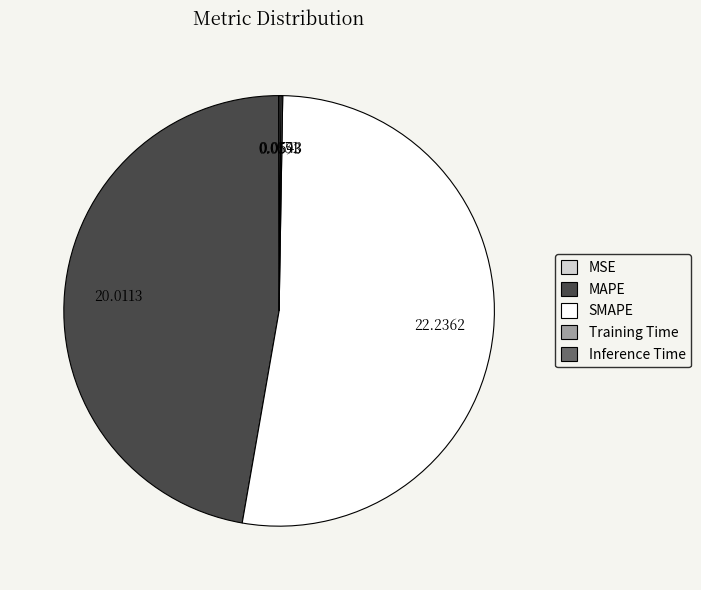

What is the largest slice in the pie chart?

SMAPE